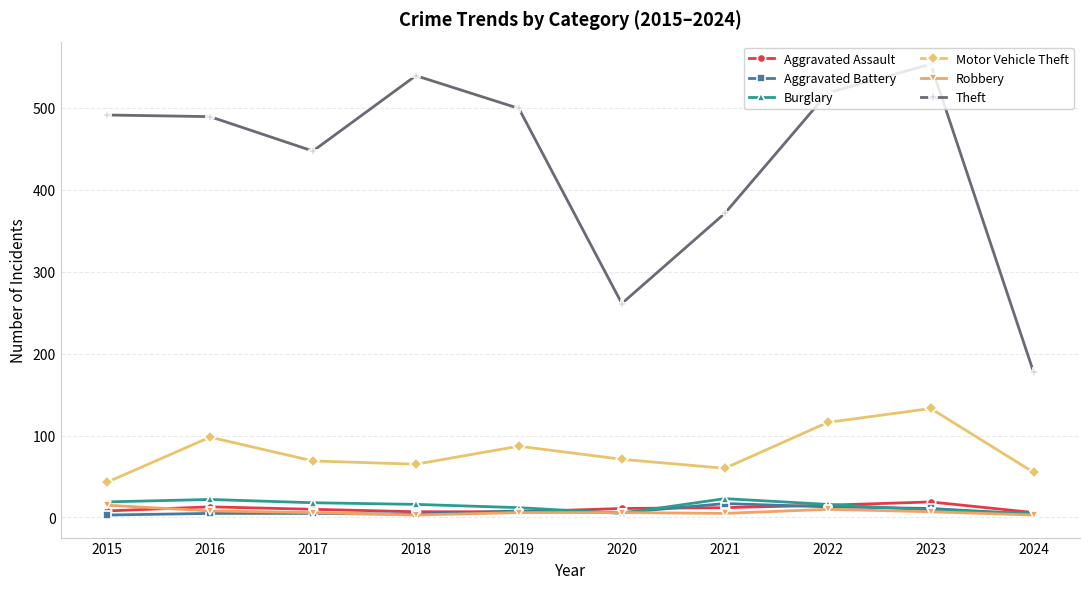

How many data points does each series have?

10